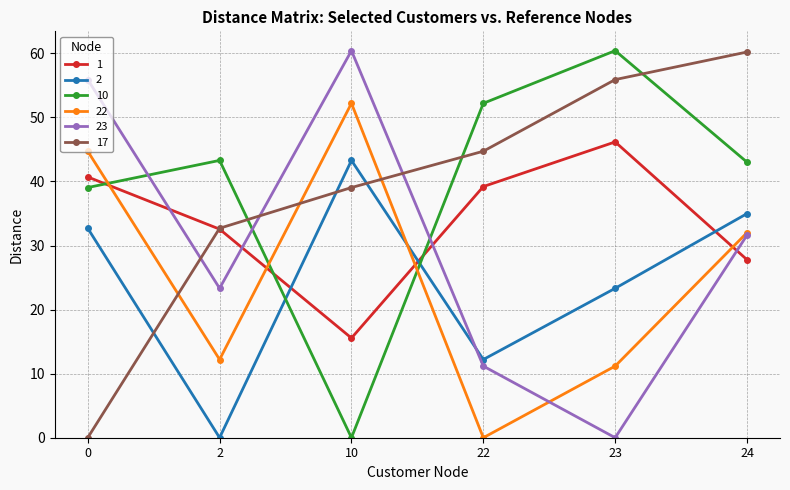

What is the lowest value of the 1 series?

15.6